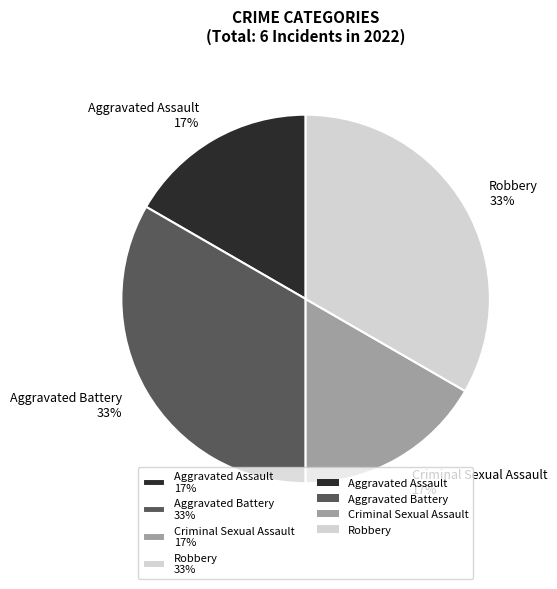

To the nearest percent, what portion does Robbery 33% represent?

33%